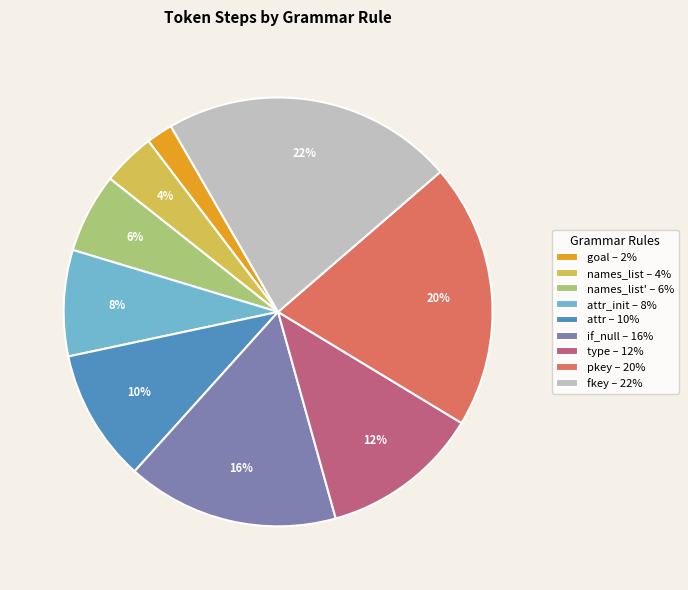

Is there a majority slice in this chart?

No